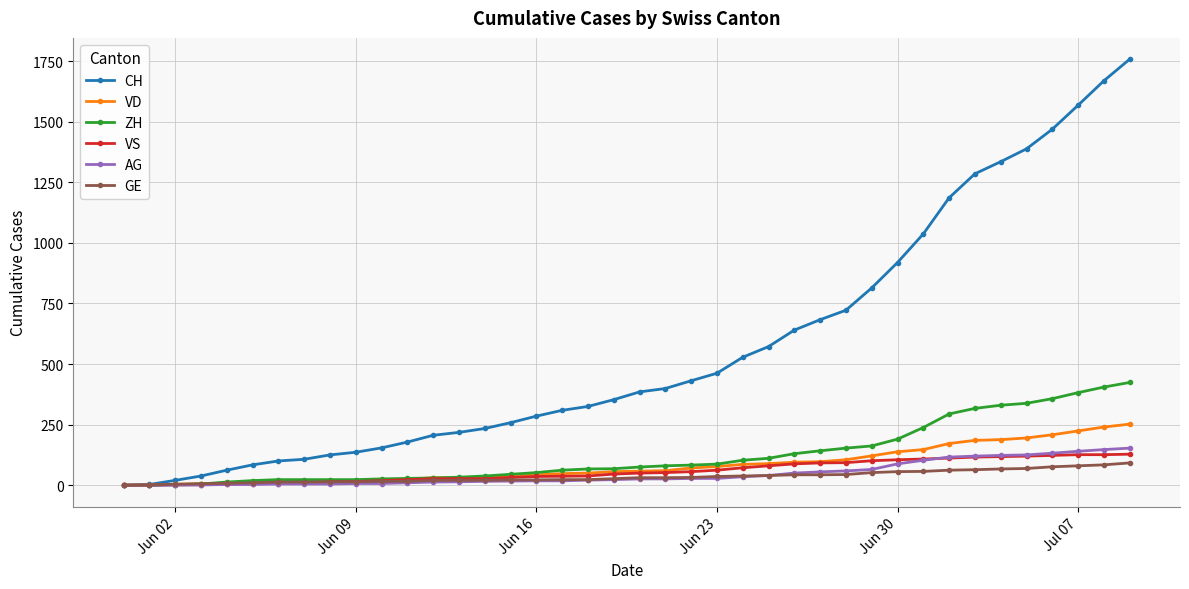

Which series has the largest range (max minus min)?

CH